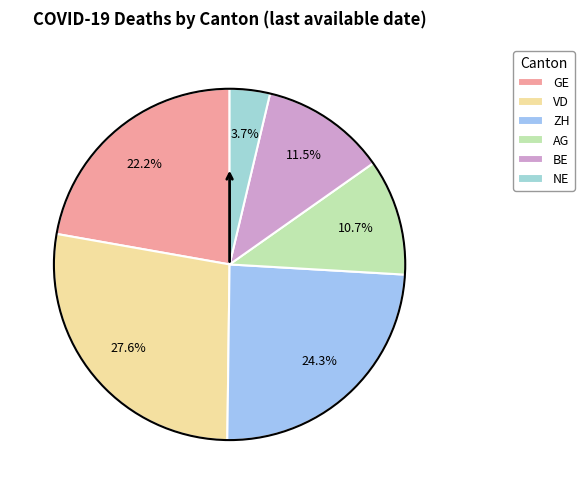

To the nearest percent, what is the difference between the largest and smallest slice percentages?

24%